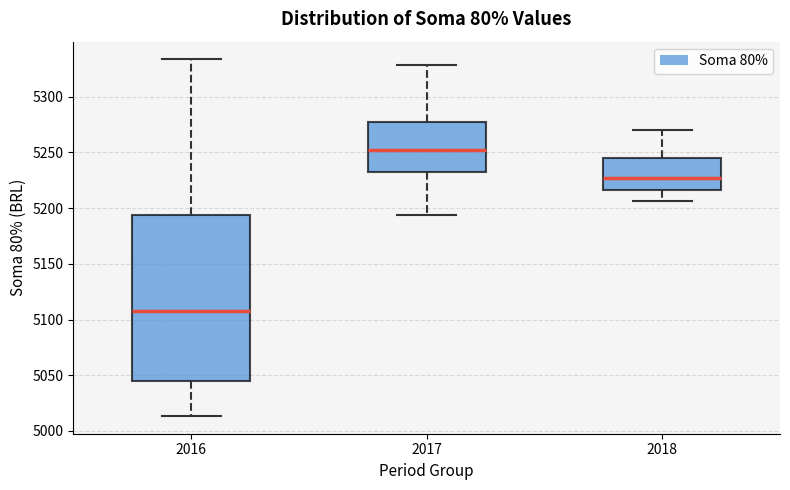

Comparing the boxes themselves (not the whiskers), which one is the tallest?

2016